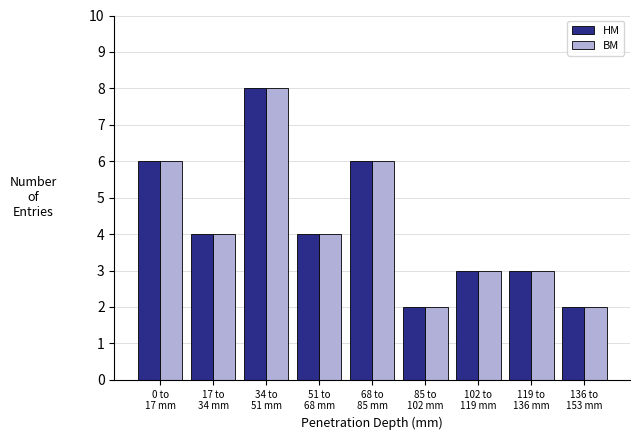

Reading left to right, list all the values displayed in this chart.

HM: 6	4	8	4	6	2	3	3	2
BM: 6	4	8	4	6	2	3	3	2